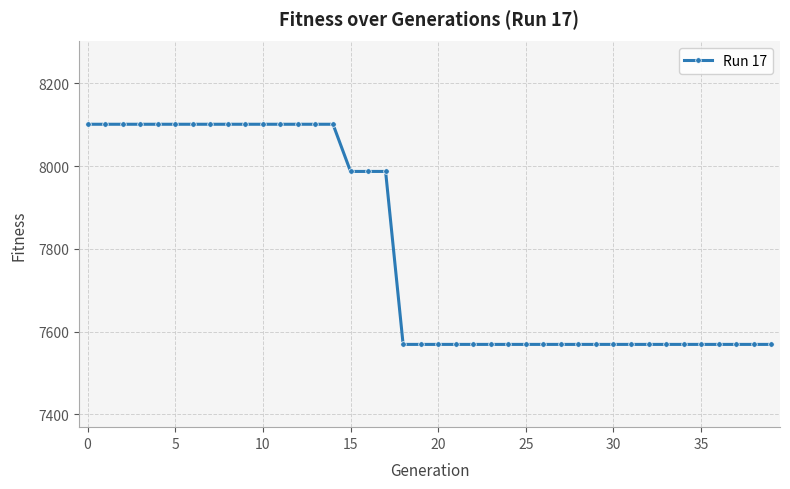

What is the minimum value shown in the chart?

7569